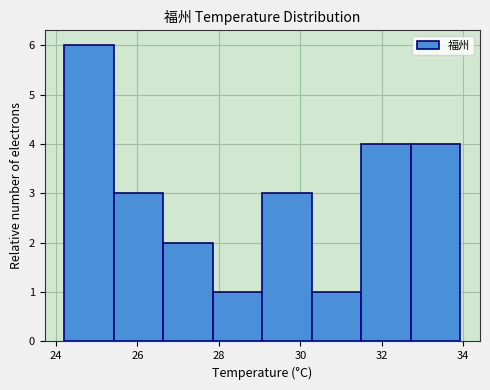

What is the height of the bar covering 27.8 to 29.0 on the x-axis? Neither the bar edges nor the heights are printed on the chart, so give them approximately, as read against the axes.

1